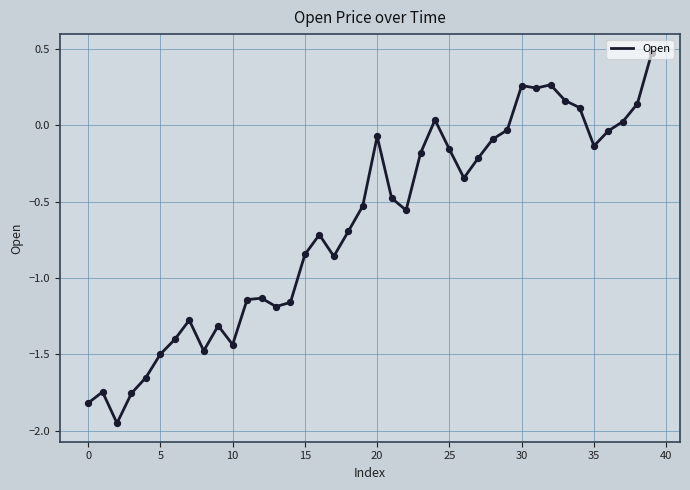

What is the difference between the maximum and minimum values?

2.4